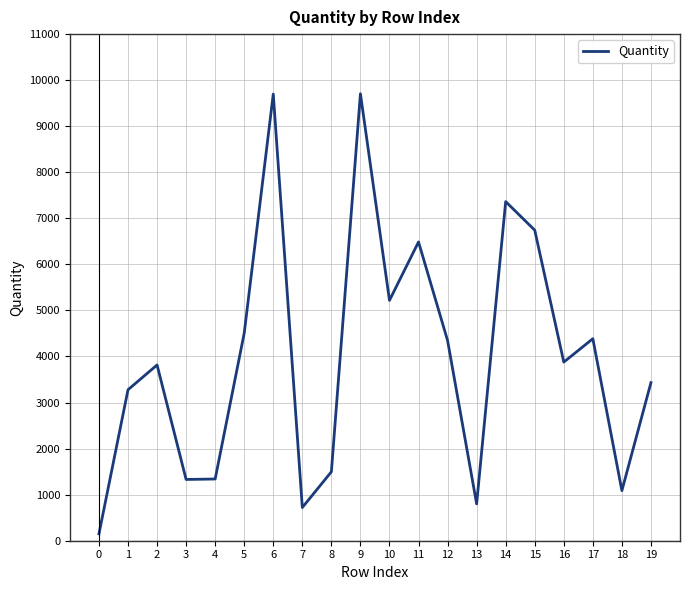

Is it true that the value at 12 is 4347.0?

True